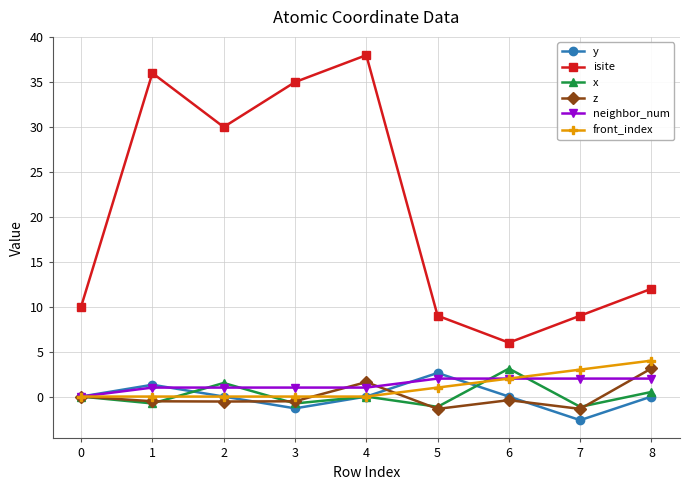

Is the value of y at 1 greater than the value of z at 0?

Yes